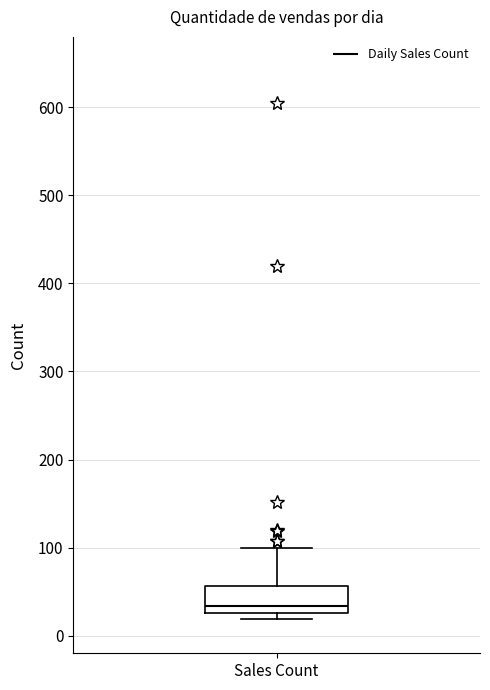

Read this box plot against the y-axis: the position of the median line, the range covered by the box, and the ends of both whiskers. The values are not printed on the chart, so give them approximately, as read against the axis.

median 30 (just above the box's lower edge), box 30 to 60, whiskers 20 to 100